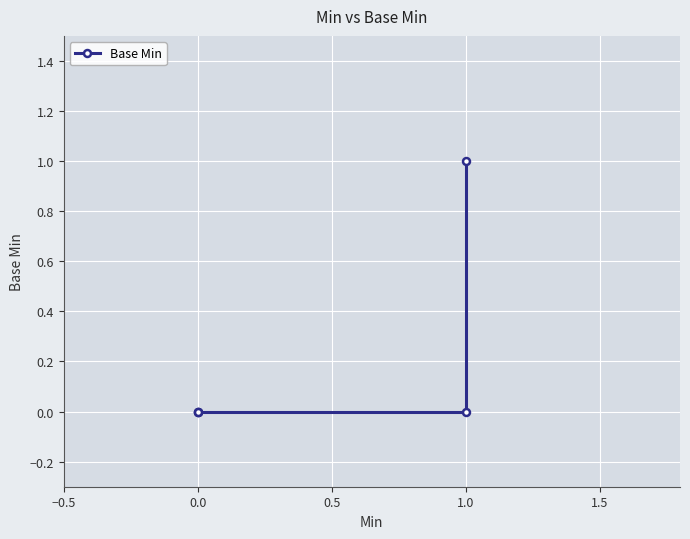

The value at 0.5 is 0. True or false?

True